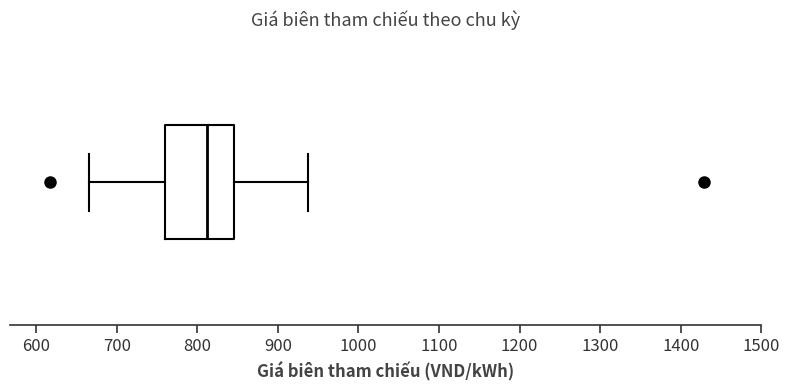

Transcribe this box plot: give where the median line is, the range the box spans, and where the two whiskers end, as read against the x-axis. The values are not printed on the chart, so give them approximately, as read against the axis.

median 810, box 760 to 850, whiskers 670 to 940